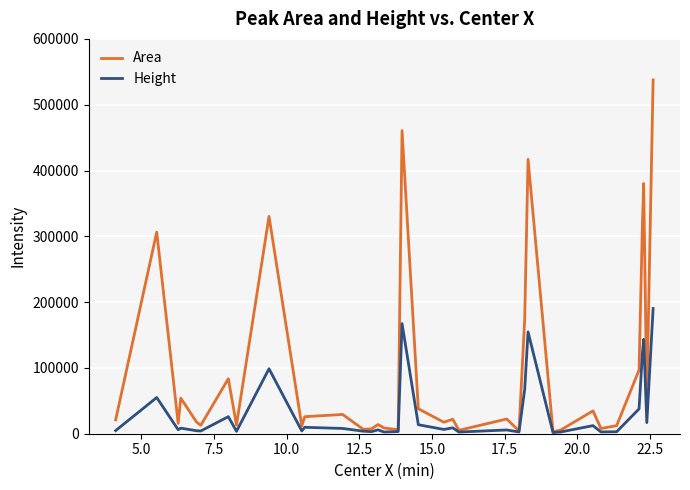

Which series has the largest total across all categories?

Area